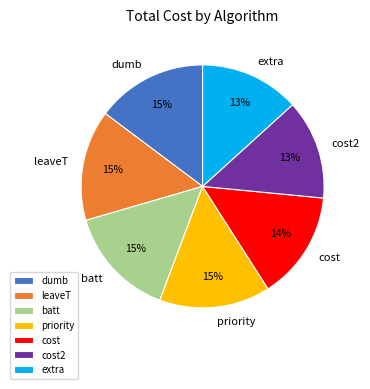

To the nearest percent, what portion does priority represent?

15%